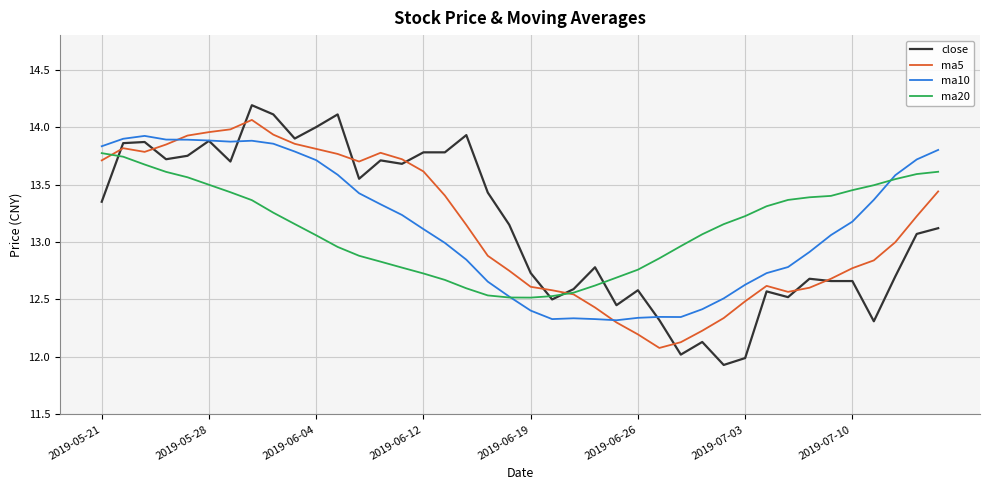

What is the maximum value shown in the chart?

14.2